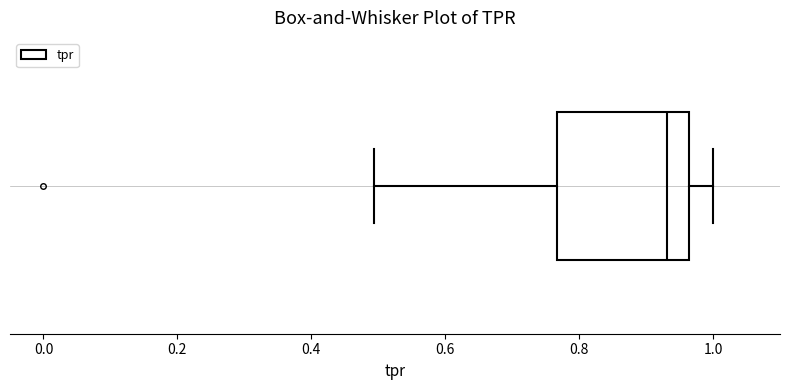

Read this box plot against the x-axis: the position of the median line, the range covered by the box, and the ends of both whiskers. The values are not printed on the chart, so give them approximately, as read against the axis.

median 0.94, box 0.76 to 0.96, whiskers 0.50 to 1.00